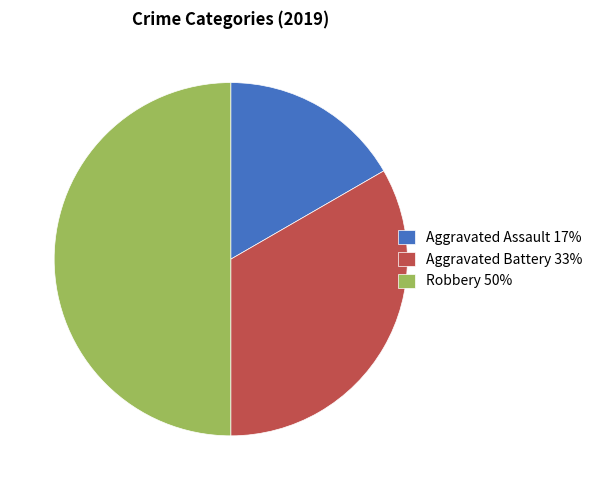

Rank the categories by value from highest to lowest.

Robbery, Aggravated Battery, Aggravated Assault